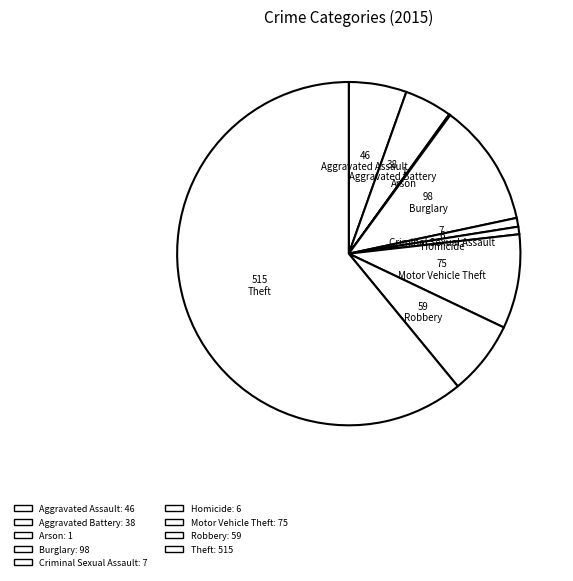

To the nearest percent, what is the combined percentage of Burglary and Aggravated Assault?

17%